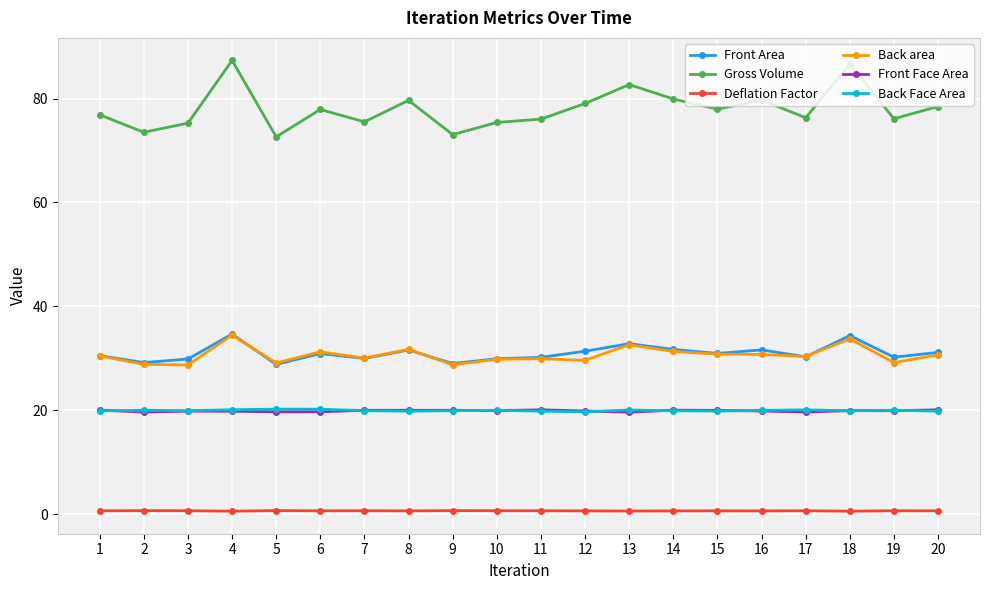

What is the spread (max minus min) of values at 1?

76.2